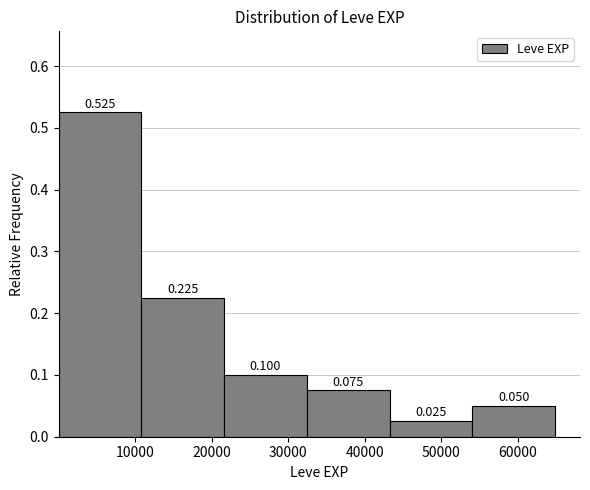

What is the height of the bar covering 0 to 11000 on the x-axis? The bar edges are not printed on the chart, so give them approximately, as read against the axis.

0.525